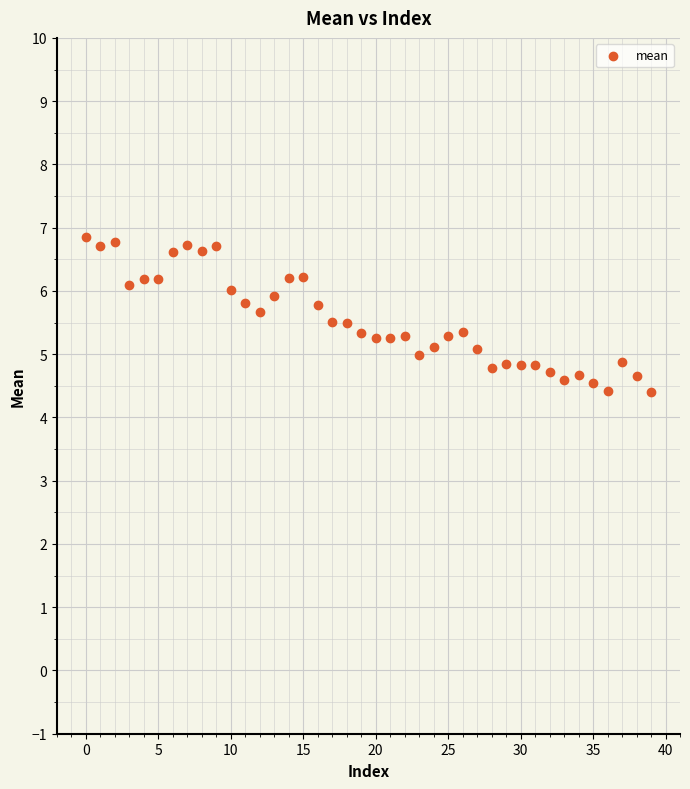

What is the range of Y values (max minus min)?

2.4